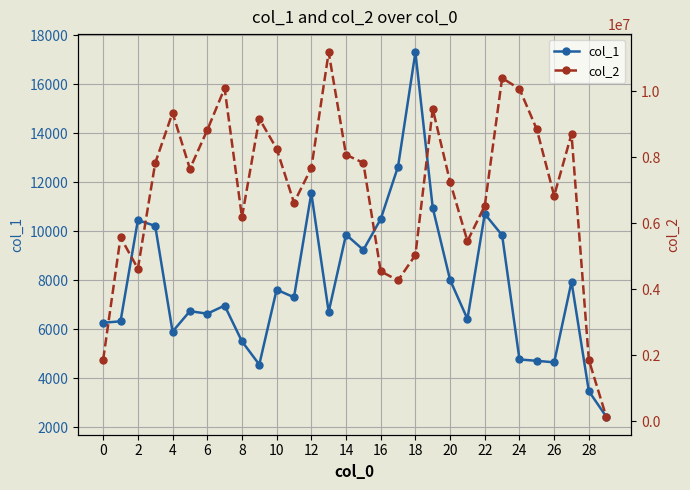

True or false: col_2 has more than 2 interior local peaks.

True